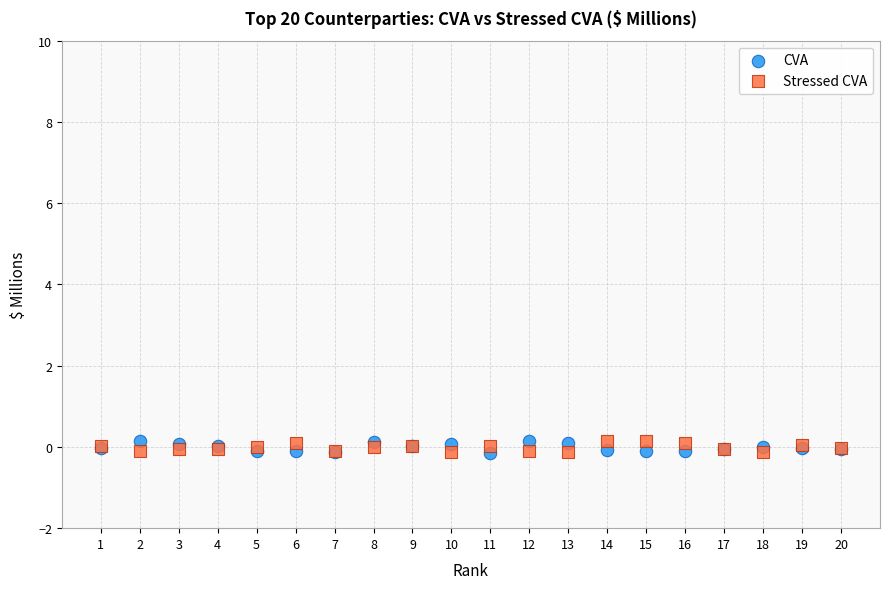

What is the X range (max minus min) for the scatter plot?

19.0